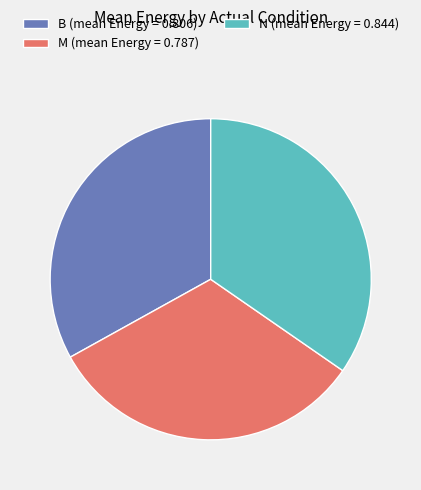

Combined, do N (mean Energy = 0.844) and B (mean Energy = 0.806) account for over 50%?

Yes